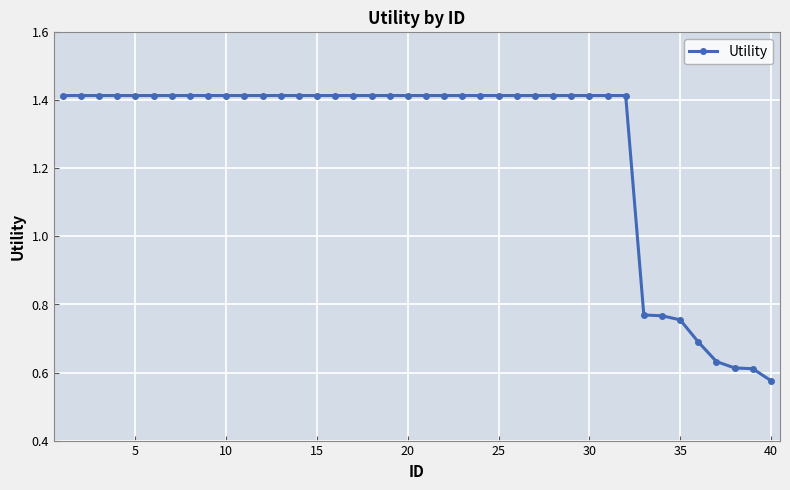

Does the chart have visible grid lines?

Yes